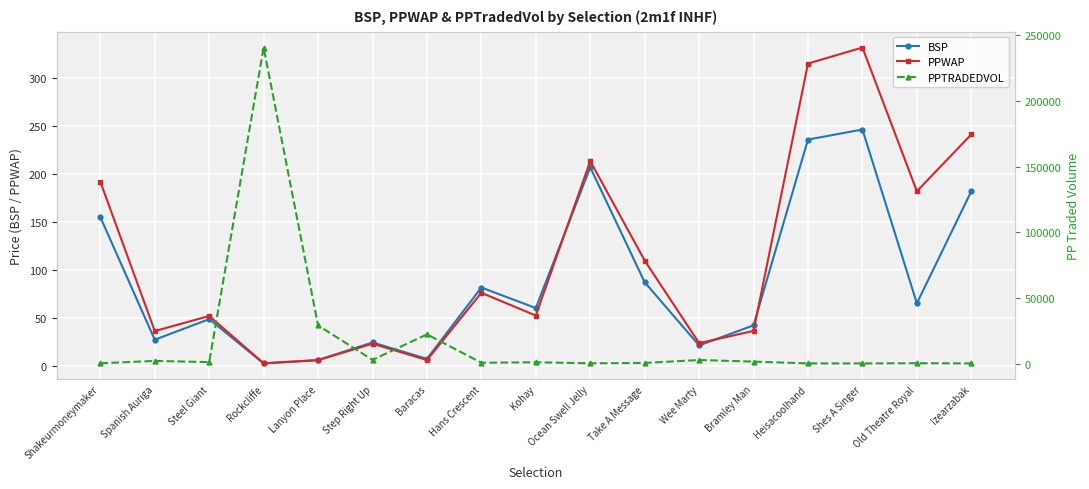

What is the value of the PPTRADEDVOL point at the 5th from the left?

29125.1